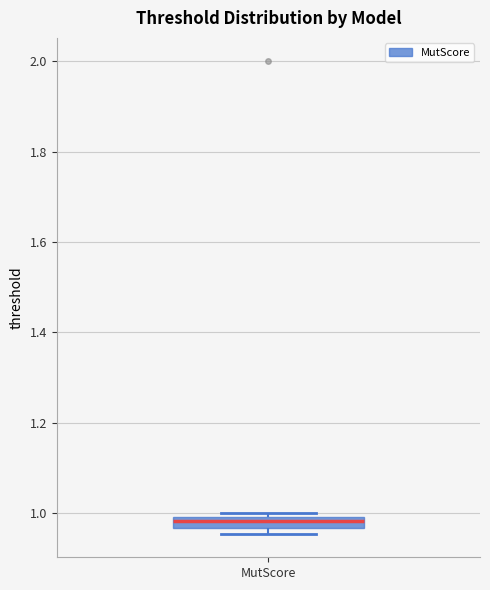

Where is the lower edge of the box for MutScore on the y-axis? The values are not printed on the chart, so give them approximately, as read against the axis.

0.96